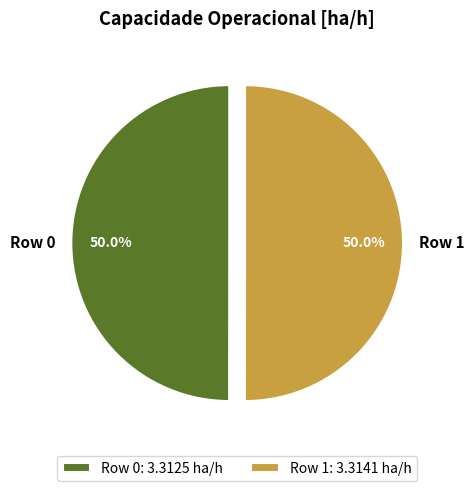

Approximately how many times larger is the value at Row 1 compared to Row 0?

1.0